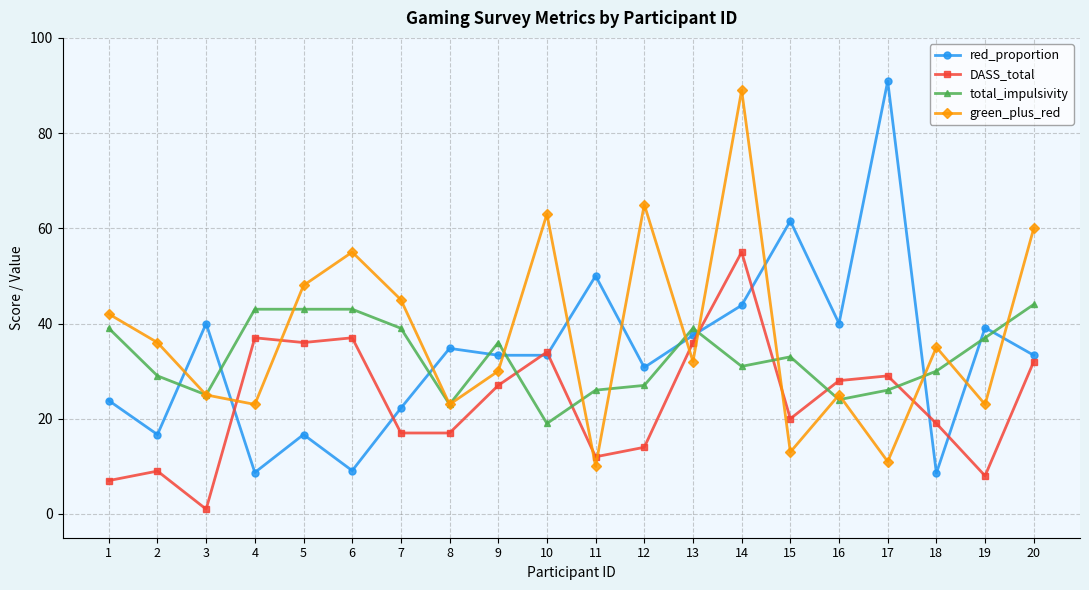

What is the difference between the maximum and minimum values in the green_plus_red series?

79.0